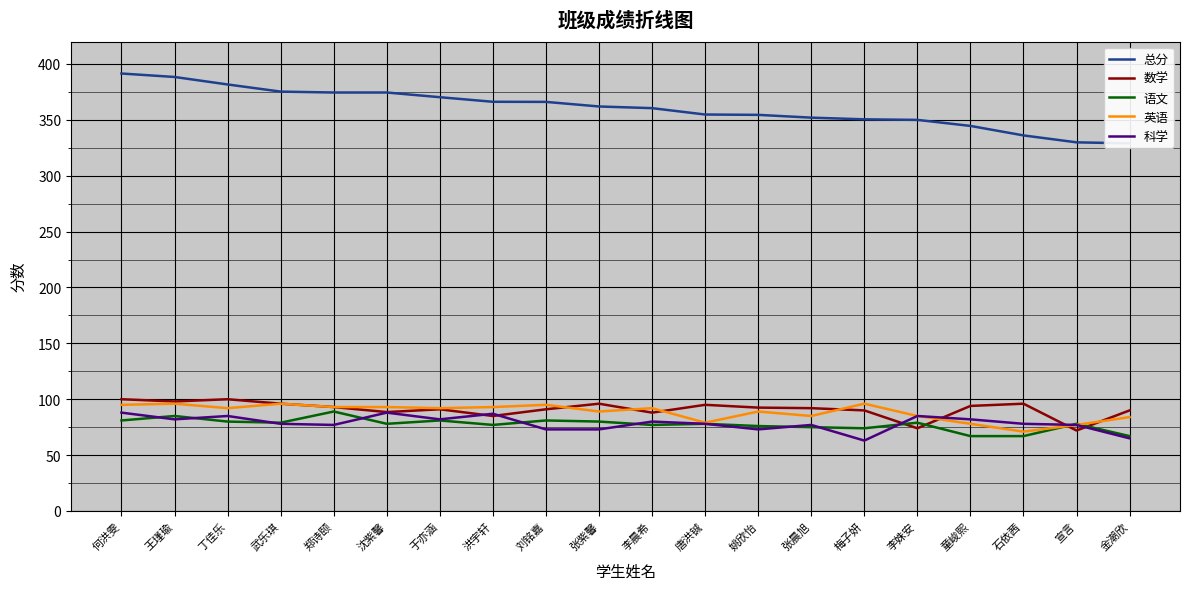

Which category has the highest value in the 英语 series?

王瑾瑜